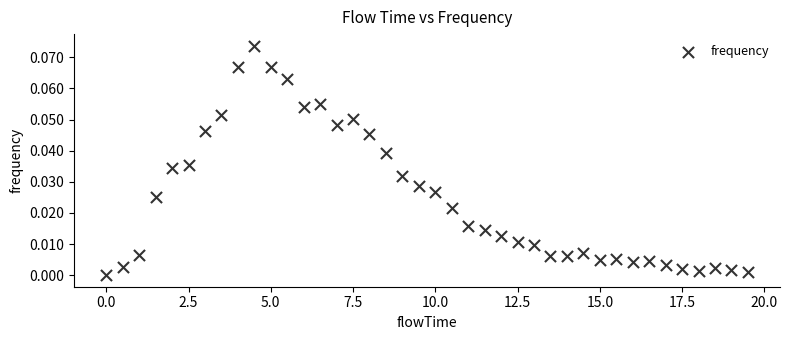

What is the range of X values (max minus min)?

19.5